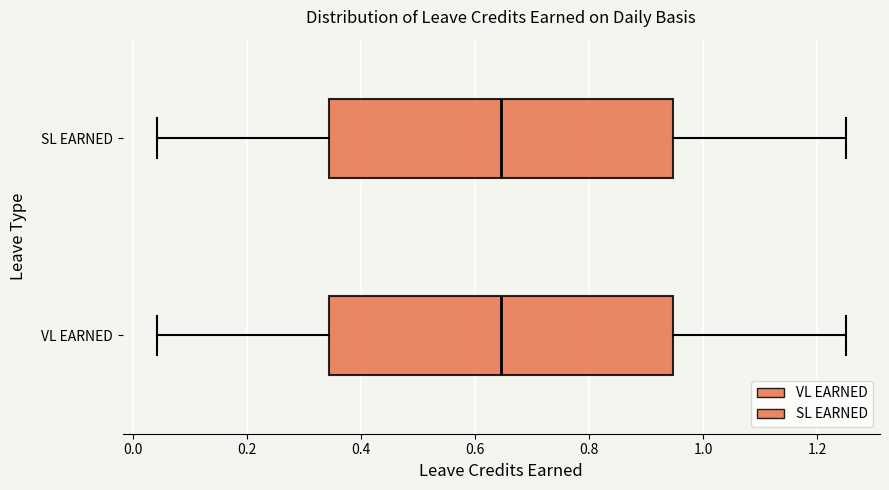

Reading bottom to top, transcribe this box plot: for each box, give where its median line is, the range the box spans, and where its two whiskers end, as read against the x-axis. The values are not printed on the chart, so give them approximately, as read against the axis.

VL EARNED: median 0.64, box 0.34 to 0.94, whiskers 0.04 to 1.26
SL EARNED: median 0.64, box 0.34 to 0.94, whiskers 0.04 to 1.26